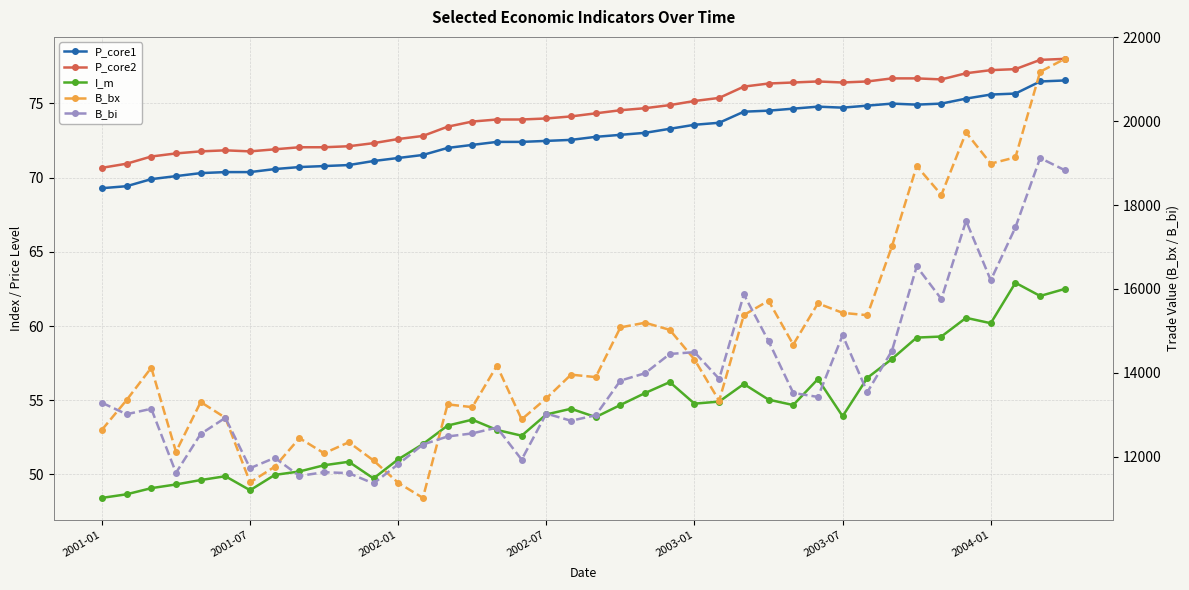

List the series in order of their peak value, lowest first.

I_m, P_core1, P_core2, B_bi, B_bx